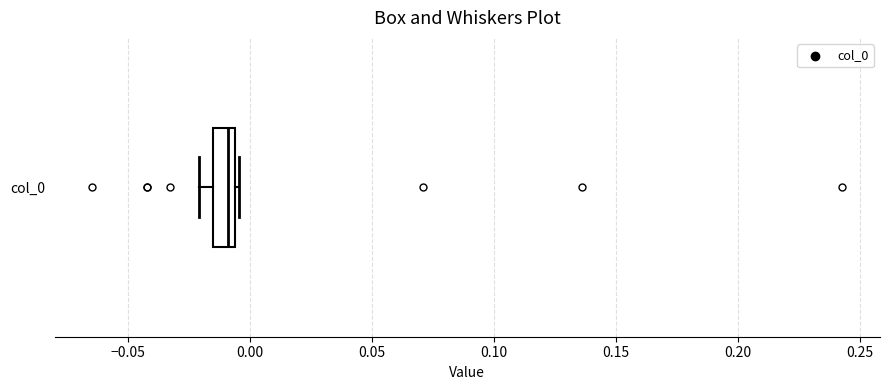

Where does the median line of the box for col_0 sit on the x-axis? The values are not printed on the chart, so give them approximately, as read against the axis.

-0.010